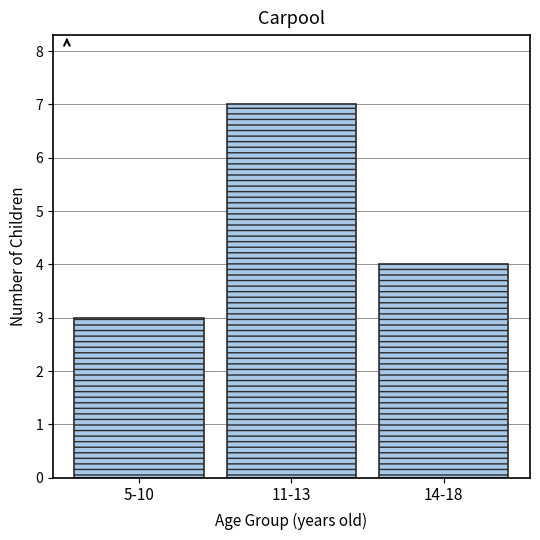

Reading left to right, extract all data points from this chart.

3	7	4